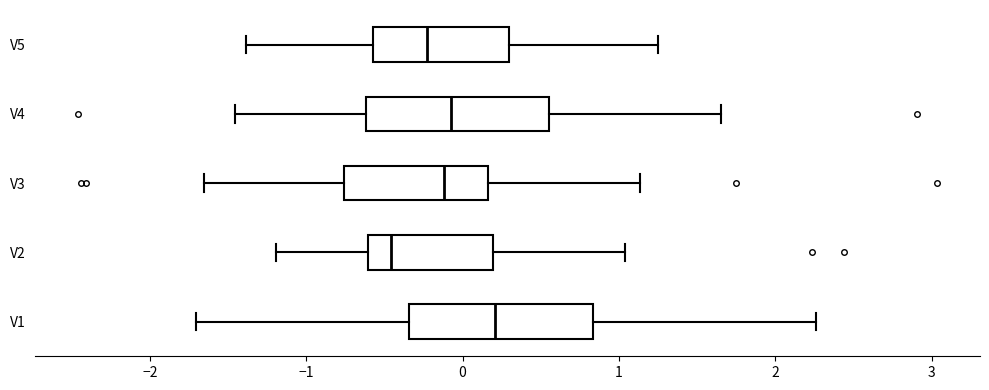

Where is the right edge of the box for V2 on the x-axis? The values are not printed on the chart, so give them approximately, as read against the axis.

0.2